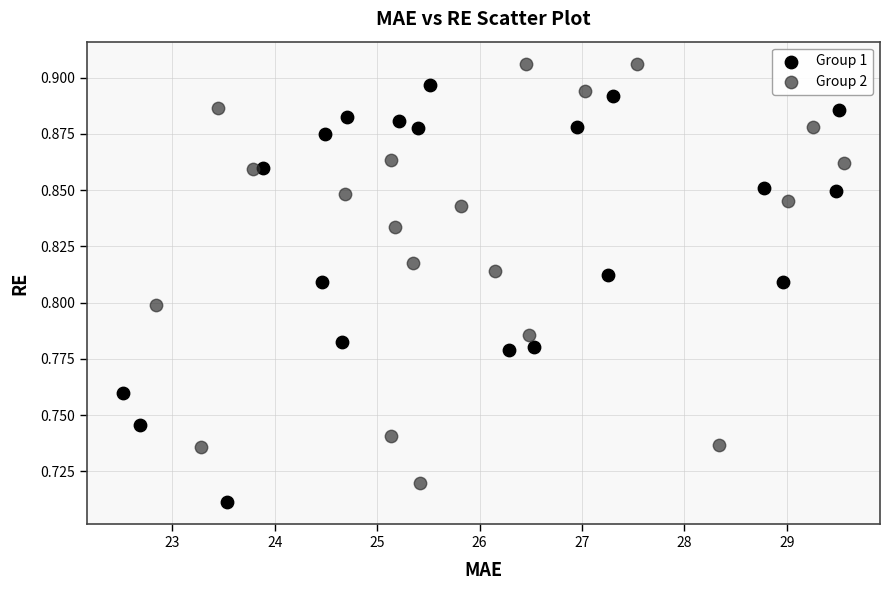

Which series contains the highest Y value?

Group 2